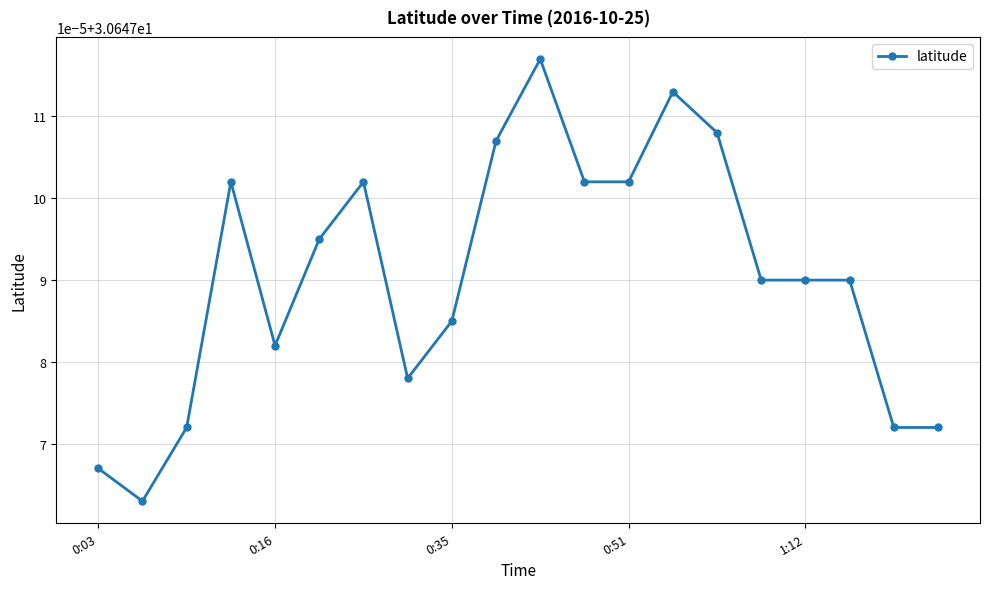

How many values are between 30 and 31?

20